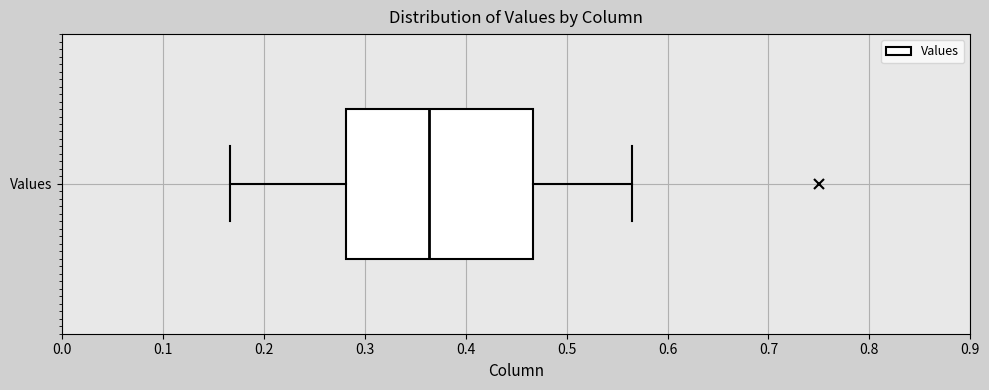

Transcribe this box plot: give where the median line is, the range the box spans, and where the two whiskers end, as read against the x-axis. The values are not printed on the chart, so give them approximately, as read against the axis.

median 0.36, box 0.28 to 0.47, whiskers 0.17 to 0.57